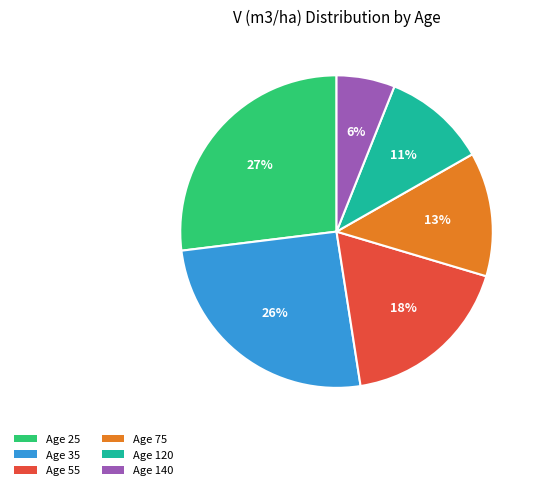

Count the number of slices in the pie.

6